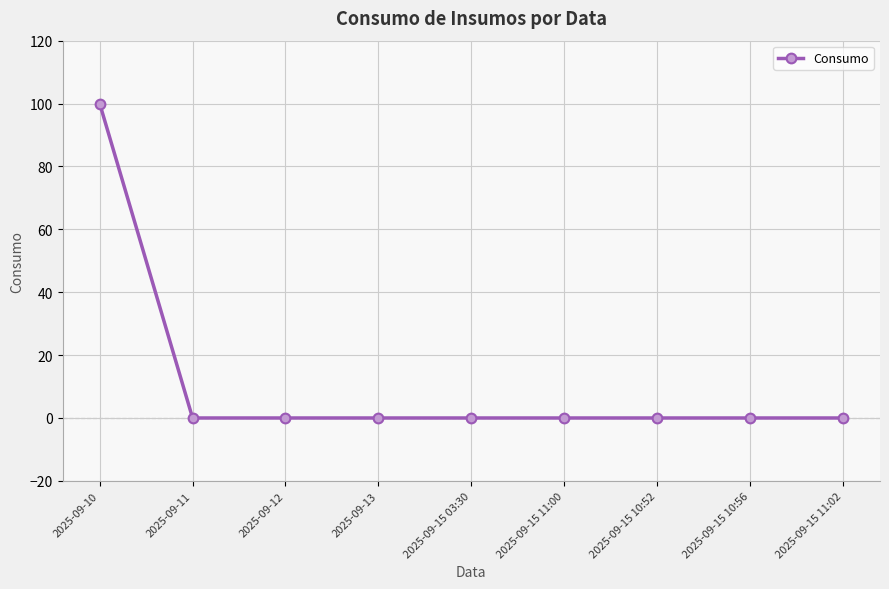

True or false: the data shows 0 at 2025-09-12.

True